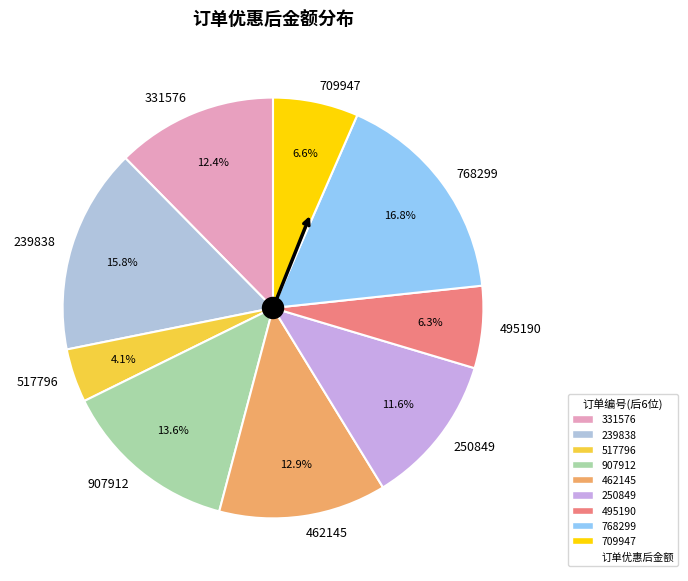

Combined, do 239838 and 517796 account for over 50%?

No